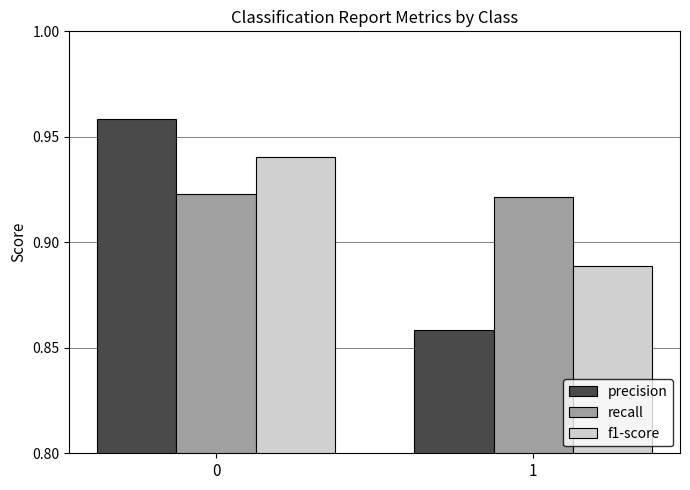

True or false: f1-score has a value of 0.4 at 1.

False